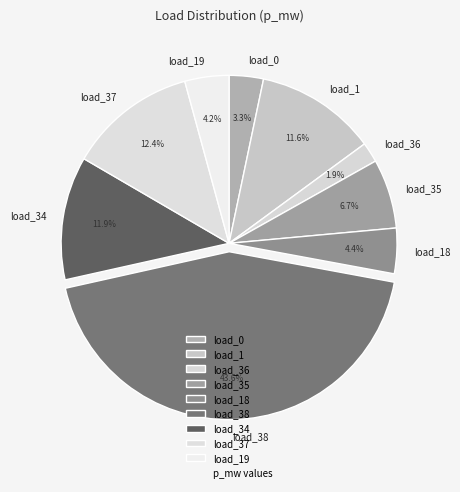

To the nearest percent, what is the combined percentage of load_38 and load_35?

50%